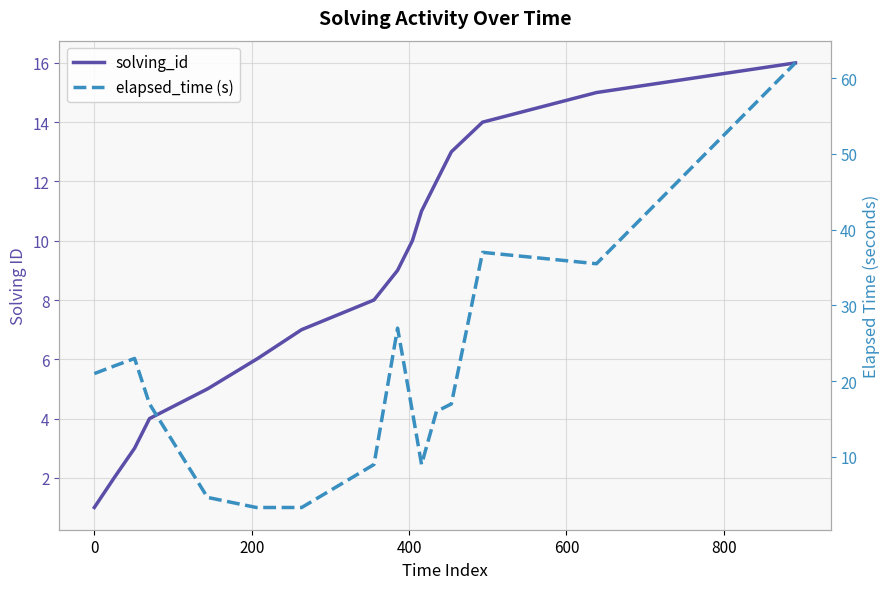

What is the minimum value for solving_id?

1.0